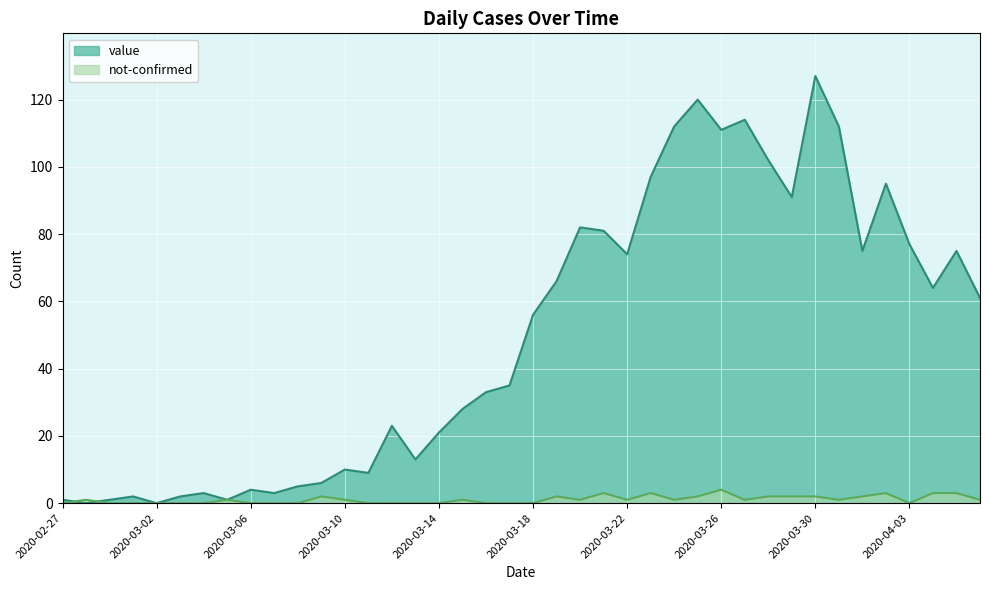

Which series has the largest total across all categories?

value